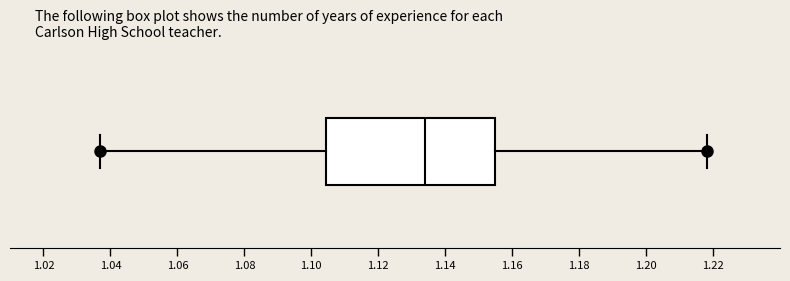

Transcribe this box plot: give where the median line is, the range the box spans, and where the two whiskers end, as read against the x-axis. The values are not printed on the chart, so give them approximately, as read against the axis.

median 1.134, box 1.104 to 1.154, whiskers 1.036 to 1.218